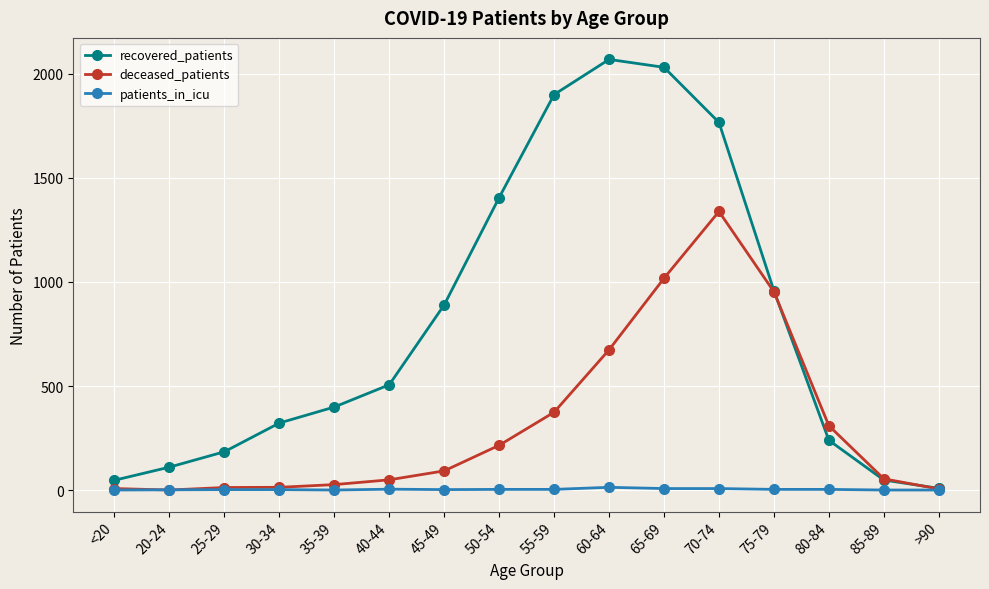

Which series has the largest total across all categories?

recovered_patients